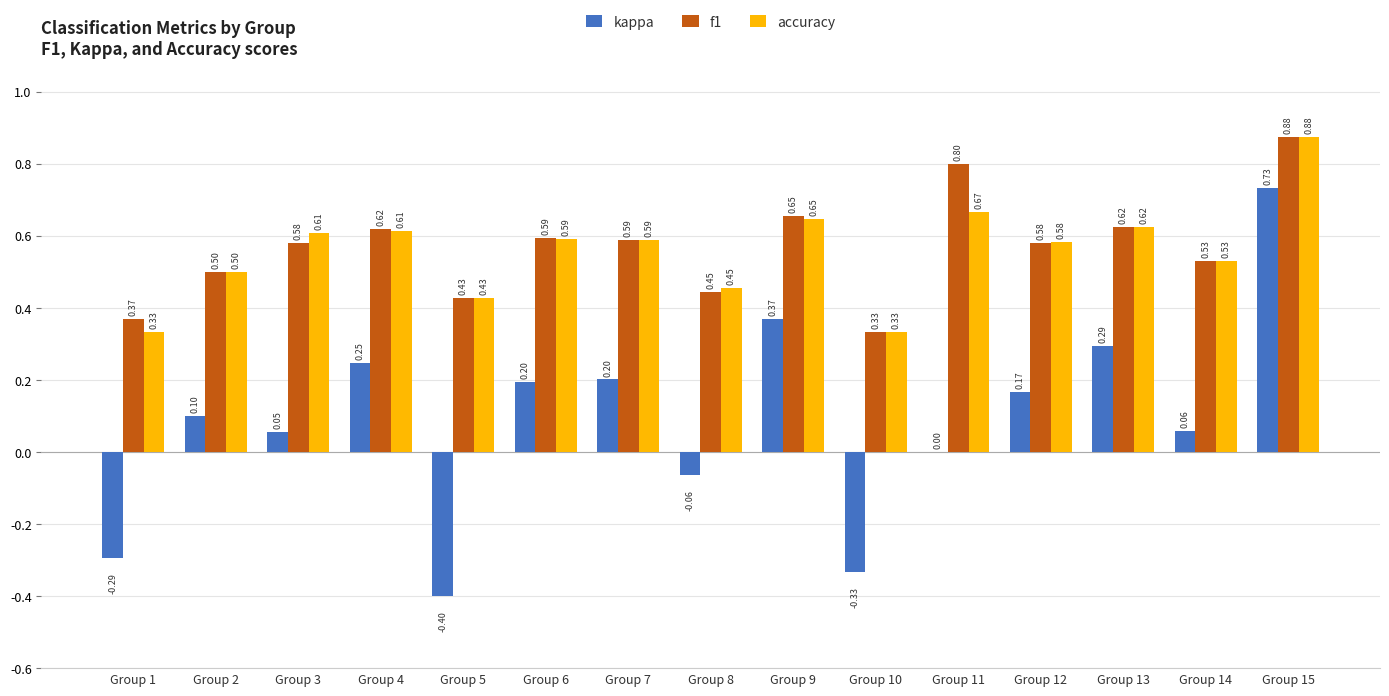

The kappa series shows 0.1 at Group 13. True or false?

False